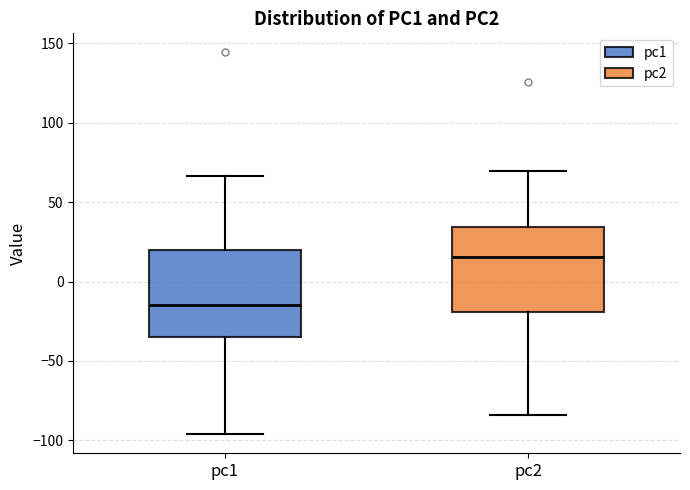

Reading left to right, read every box against the y-axis: the position of its median line, the range the box covers, and the ends of its whiskers. The values are not printed on the chart, so give them approximately, as read against the axis.

pc1: median -15, box -35 to 20, whiskers -95 to 65
pc2: median 15, box -20 to 35, whiskers -85 to 70